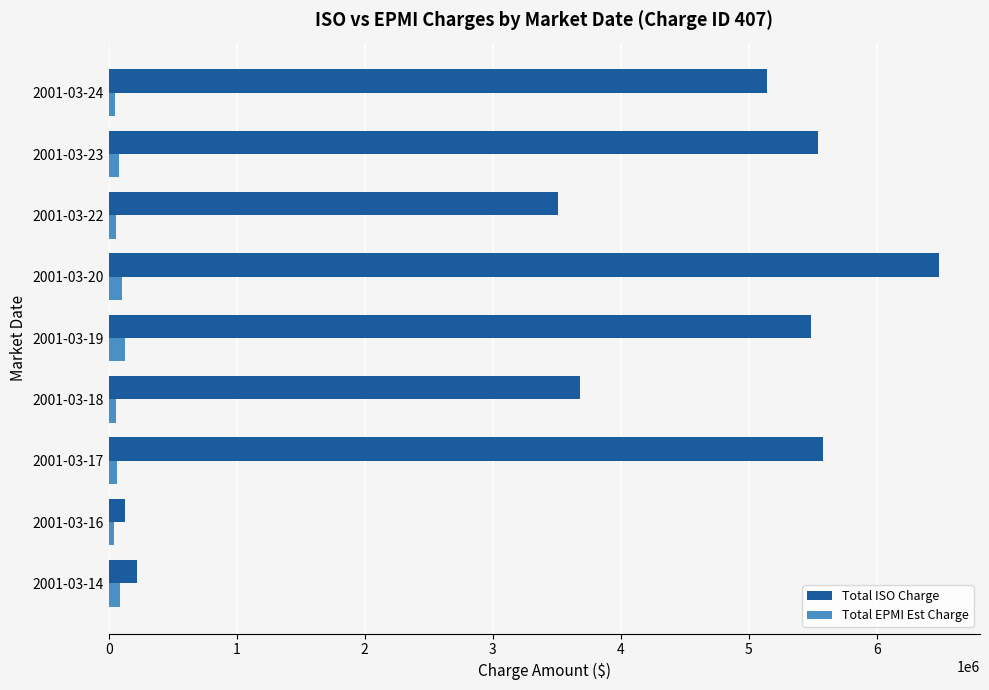

How many values in the Total ISO Charge series are below 5144500?

4